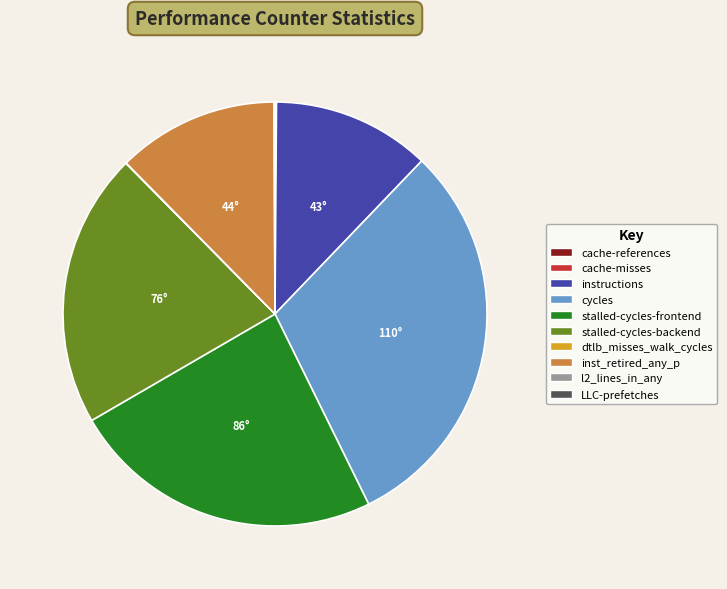

Which has a higher value, cycles or stalled-cycles-frontend?

cycles